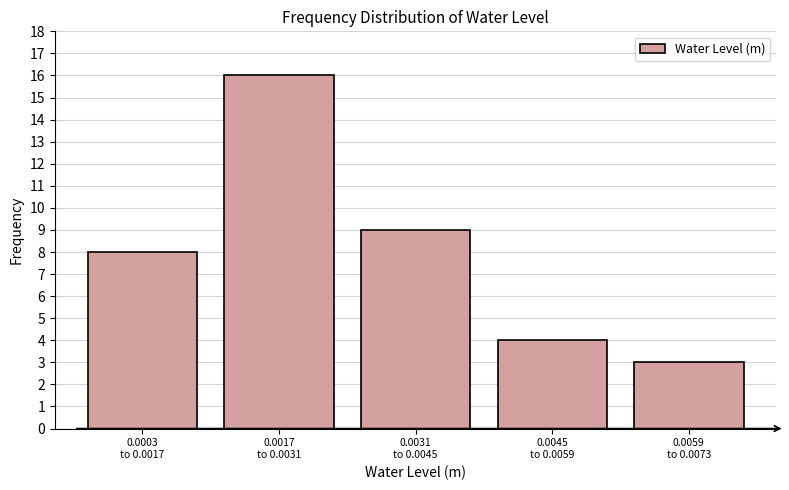

Reading left to right, transcribe all the data shown in this chart.

8	16	9	4	3